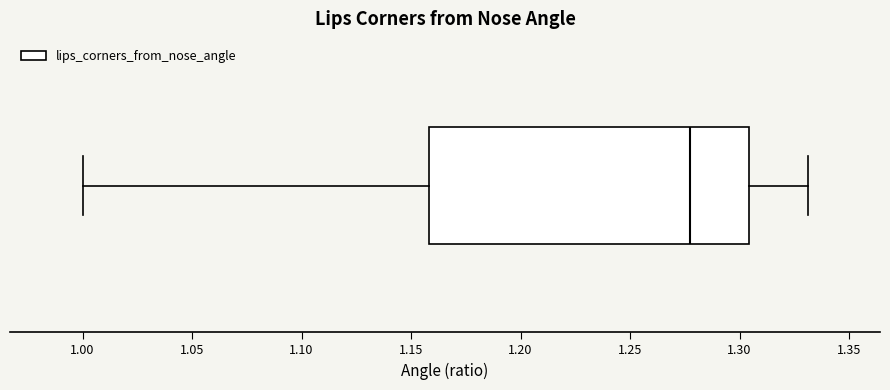

Where does the left whisker of the box end on the x-axis? The values are not printed on the chart, so give them approximately, as read against the axis.

1.000